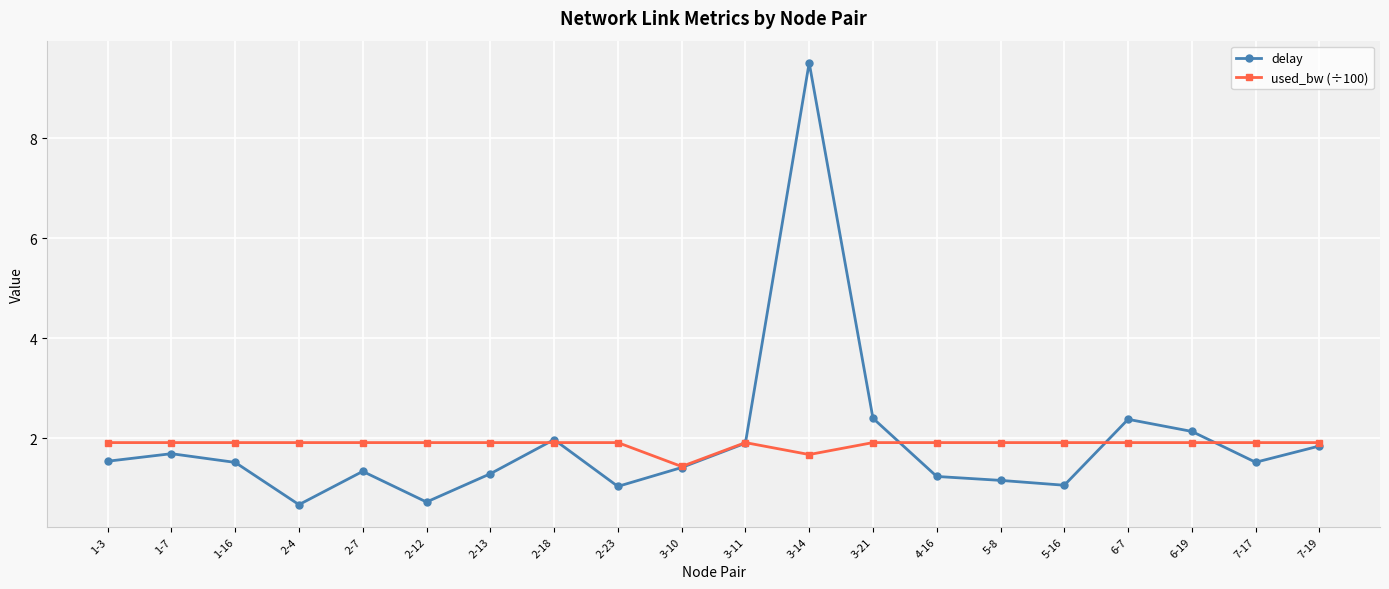

What are all the series names shown in the legend?

delay, used_bw (÷100)